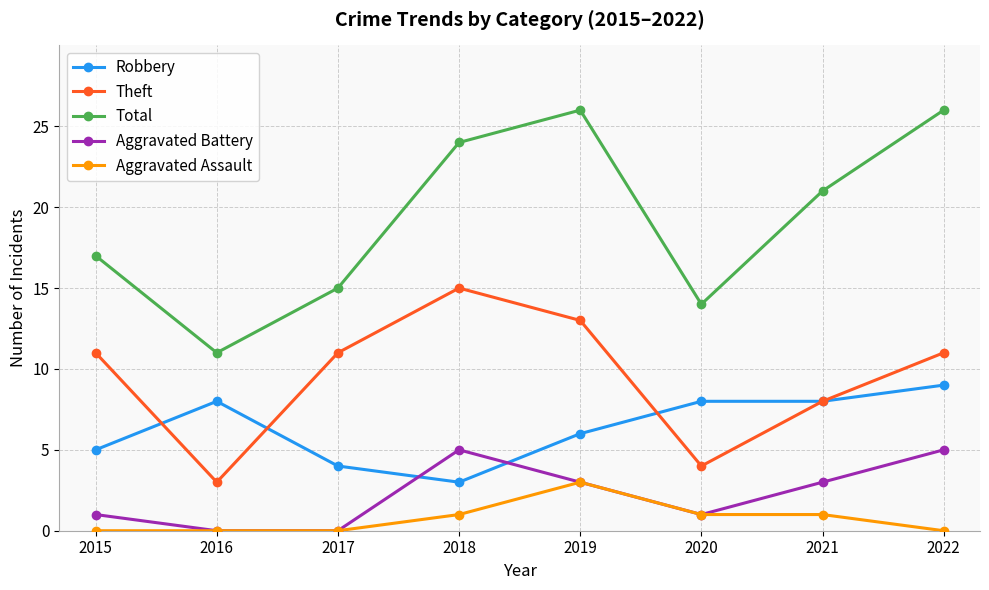

True or false: Total has a value of 16 at 2016.

False